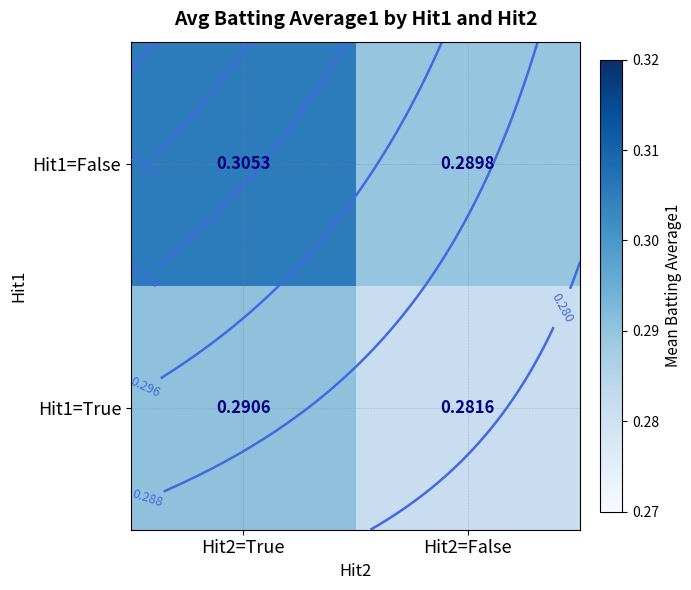

How many categories are shown in the chart?

2